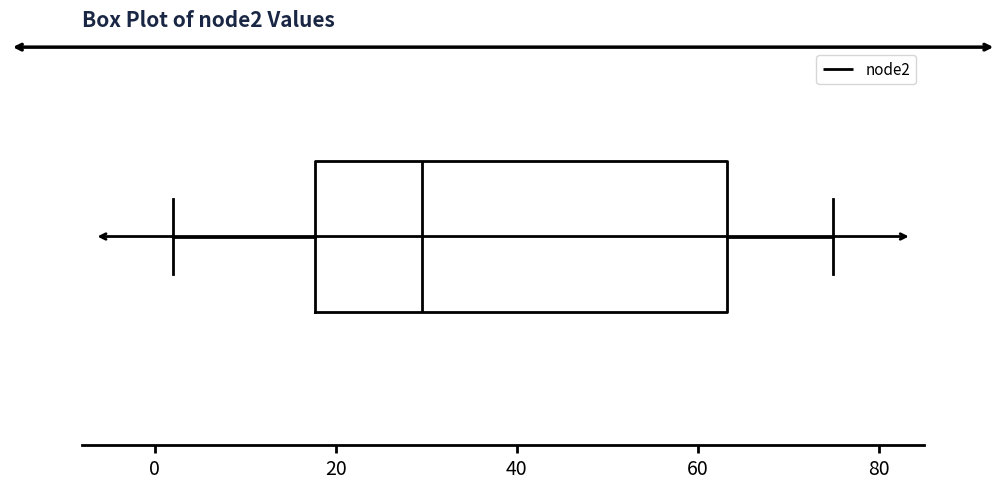

Read this box plot against the x-axis: the position of the median line, the range covered by the box, and the ends of both whiskers. The values are not printed on the chart, so give them approximately, as read against the axis.

median 30, box 18 to 64, whiskers 2 to 76